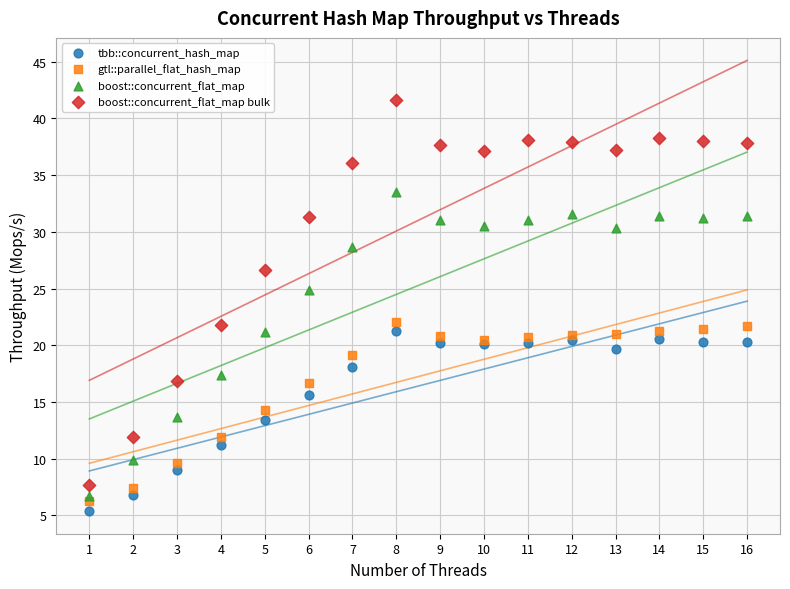

In the boost::concurrent_flat_map bulk series, what Y value is closest to 24?

21.8